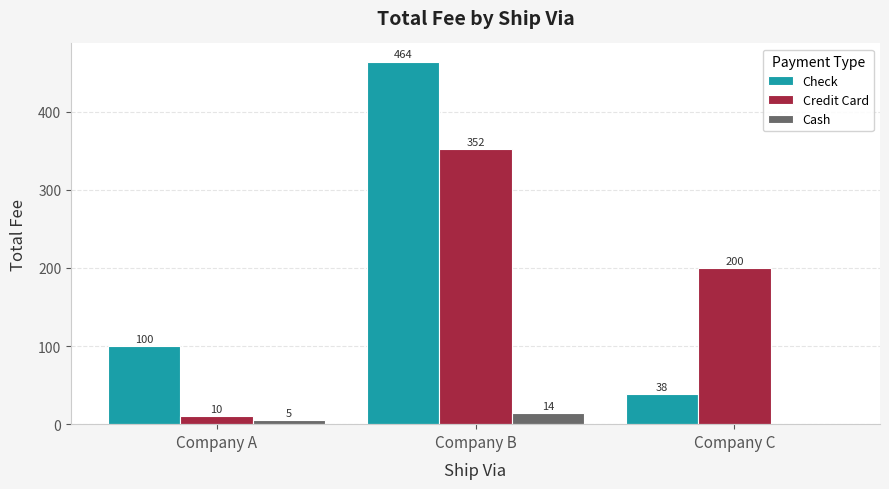

Is it true that Check equals 15 at Company C?

False